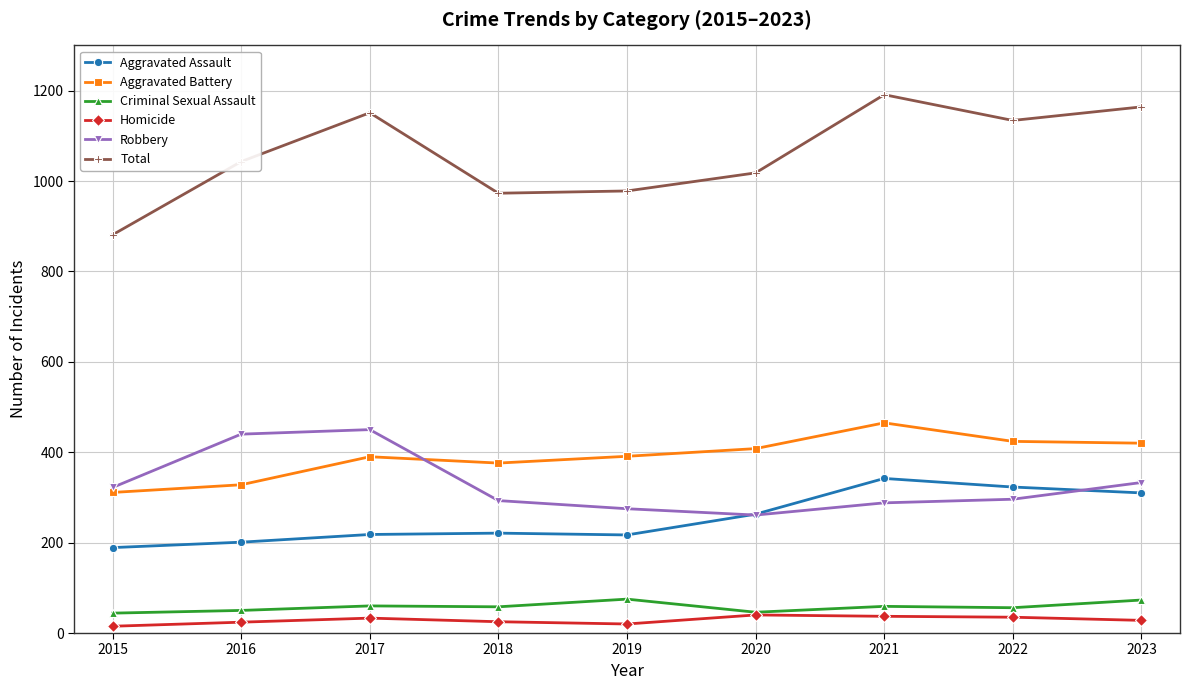

What value does the Criminal Sexual Assault series have at 2022, to the nearest 5?

55